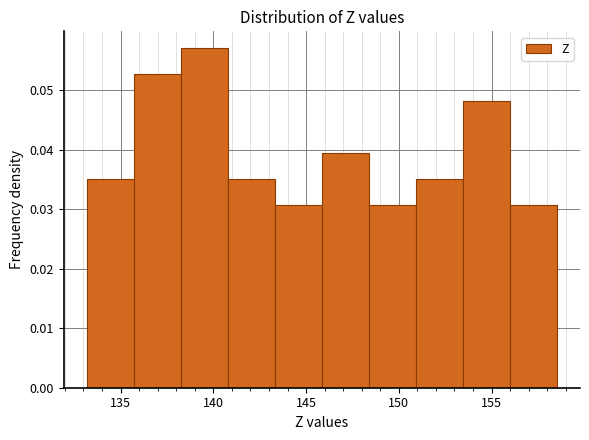

Which range on the x-axis has the tallest bar?

138.5 to 141.0